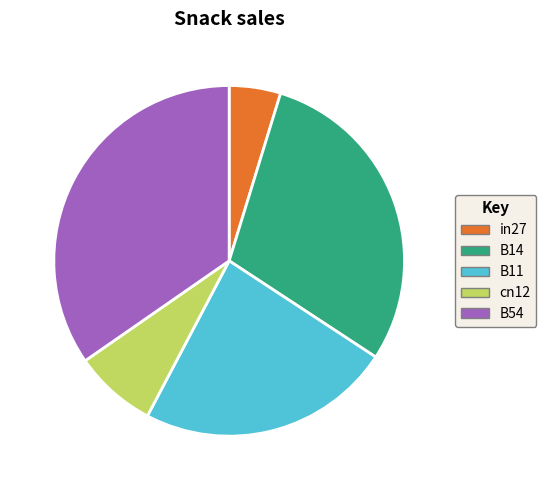

How many slices are in this pie chart?

5